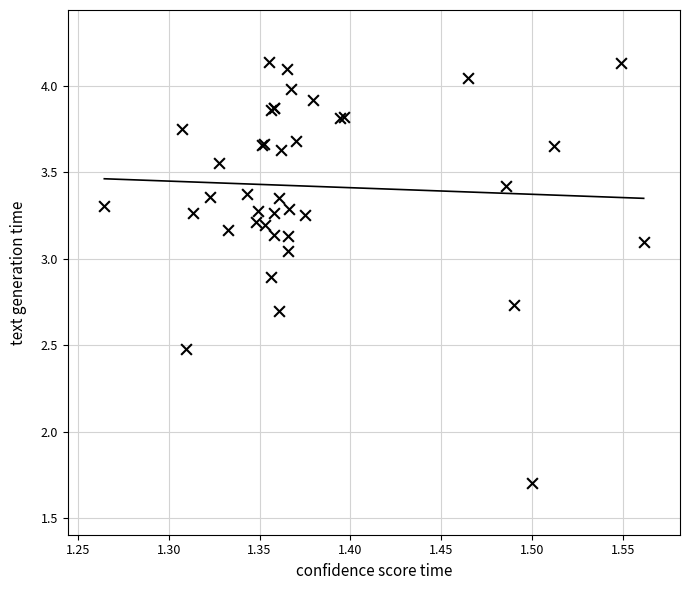

What Y value in the scatter plot is closest to 2?

1.7